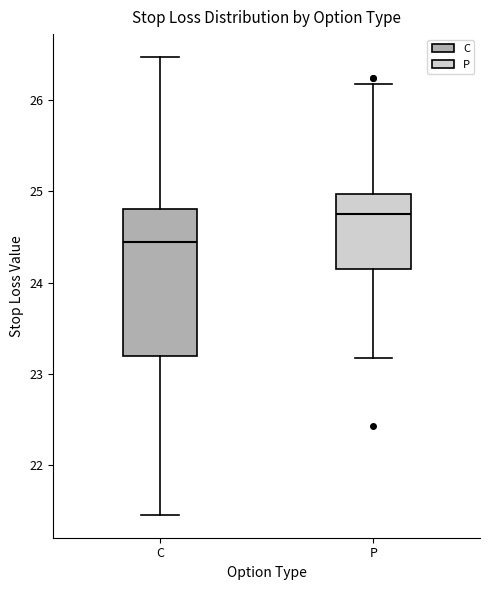

Where is the upper edge of the box for P on the y-axis? The values are not printed on the chart, so give them approximately, as read against the axis.

25.0